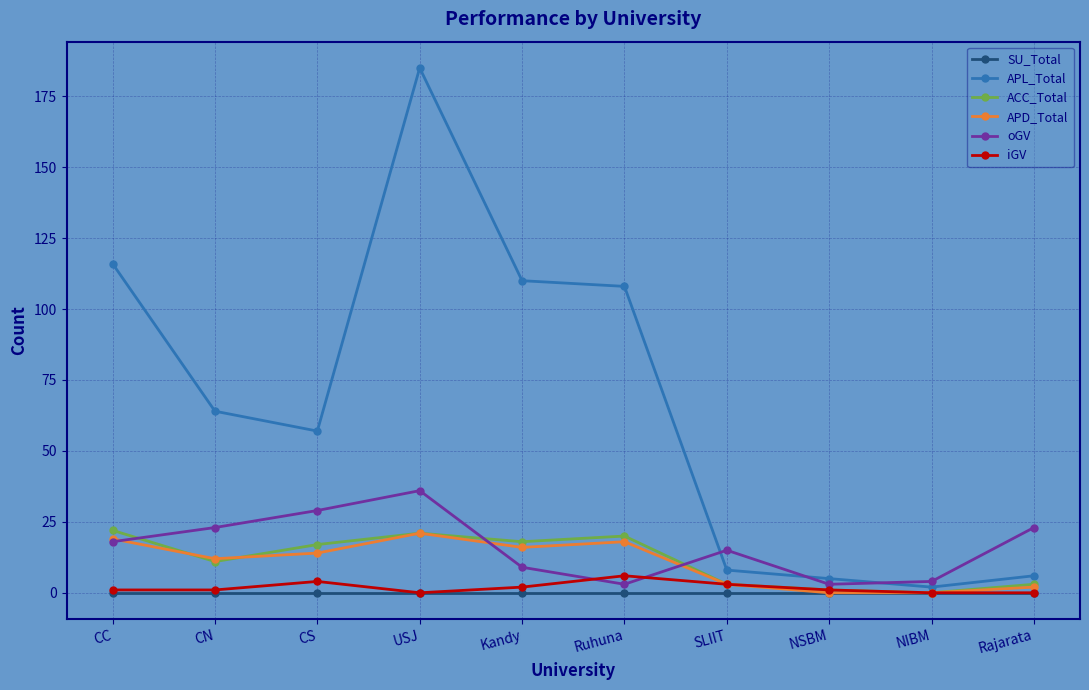

What are all the series names shown in the legend?

SU_Total, APL_Total, ACC_Total, APD_Total, oGV, iGV